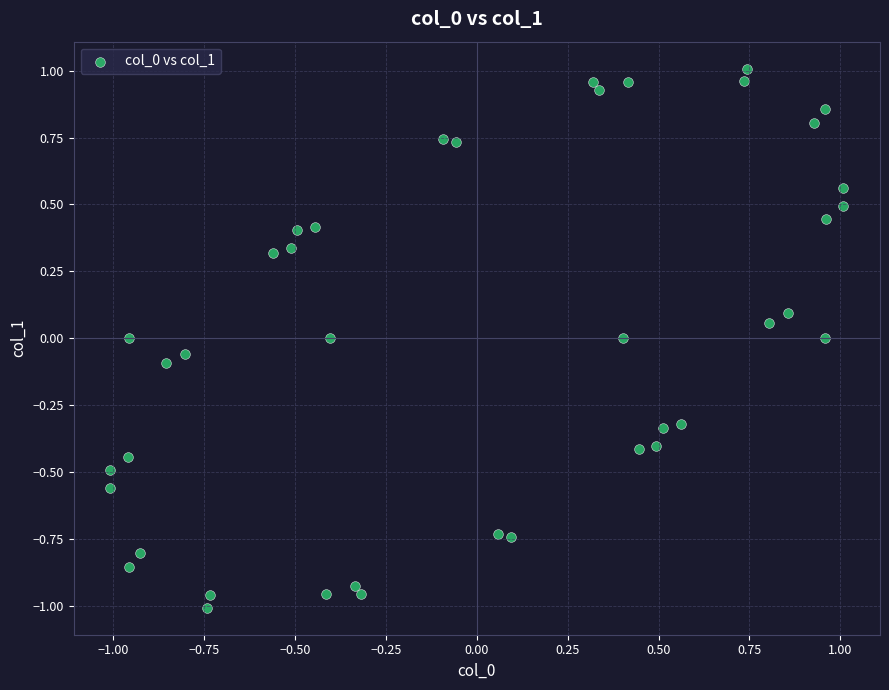

What is the range of X values (max minus min)?

2.0